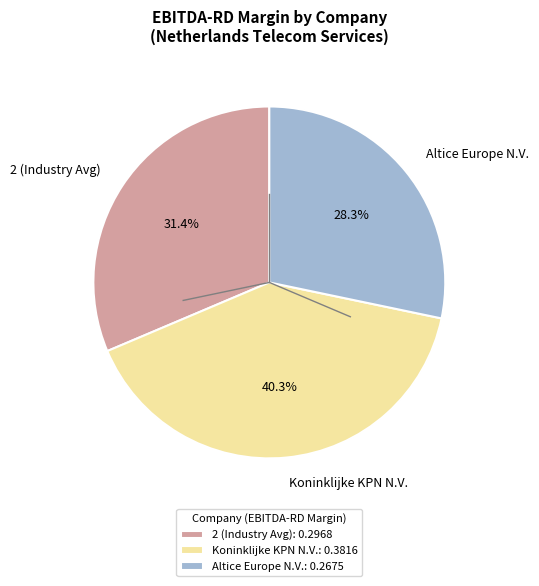

Do 2 (Industry Avg) and Altice Europe N.V. together represent more than half of the pie?

Yes